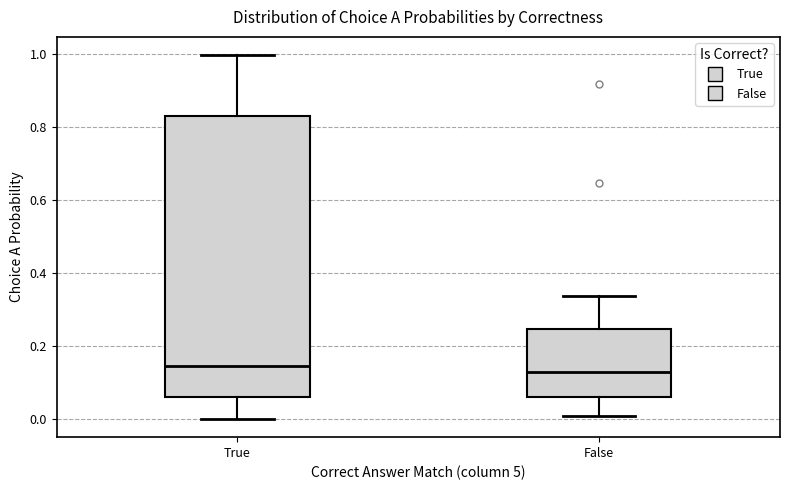

Reading left to right, transcribe this box plot: for each box, give where its median line is, the range the box spans, and where its two whiskers end, as read against the y-axis. The values are not printed on the chart, so give them approximately, as read against the axis.

True: median 0.14, box 0.06 to 0.82, whiskers 0.00 to 1.00
False: median 0.12, box 0.06 to 0.24, whiskers 0.00 to 0.34